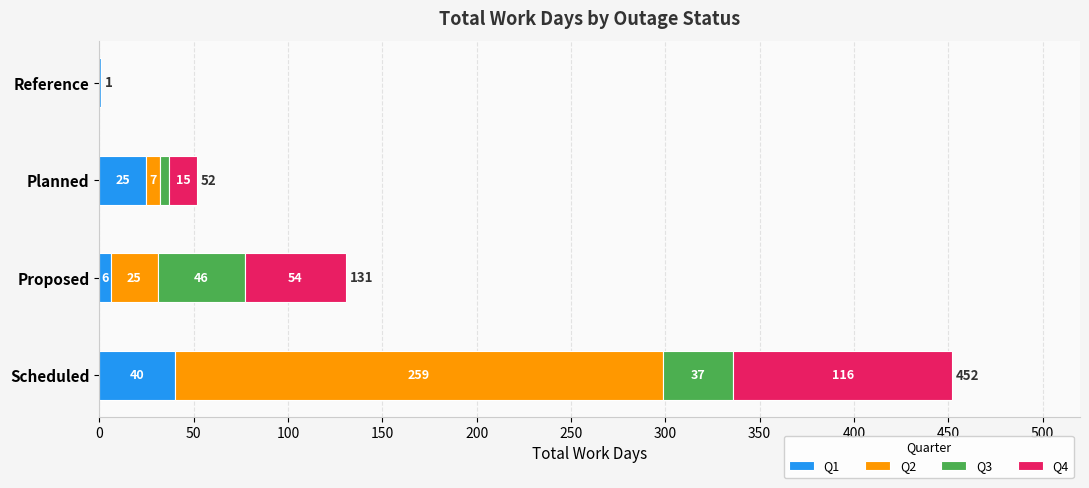

What is the maximum value for Q1?

40